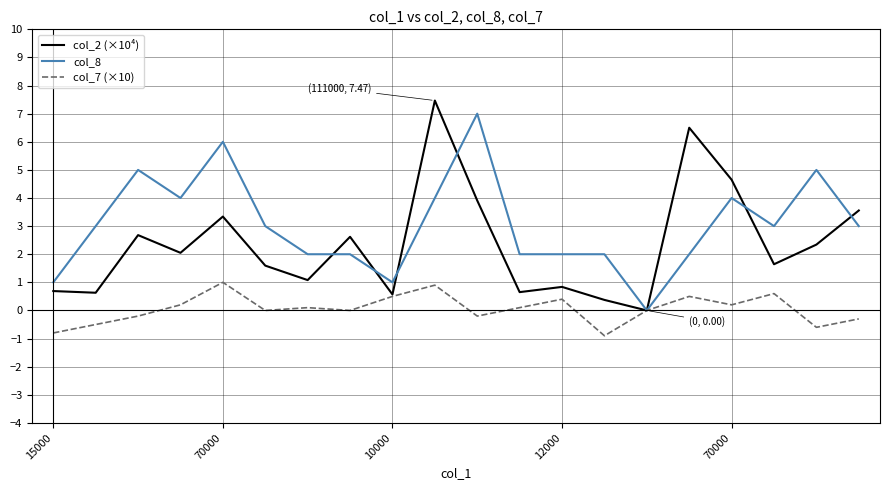

Rank the series by their average value, from highest to lowest.

col_8, col_2 (×10⁴), col_7 (×10)